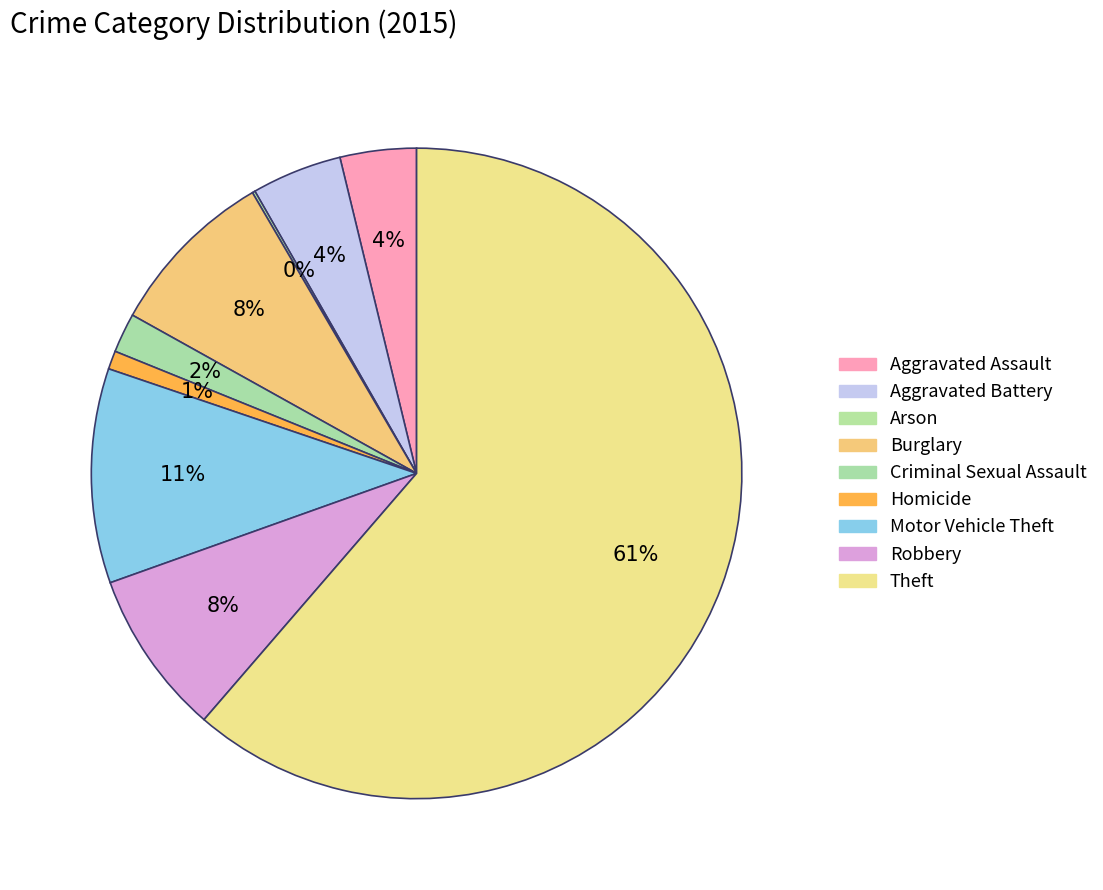

To the nearest percent, what is the average slice percentage?

11%